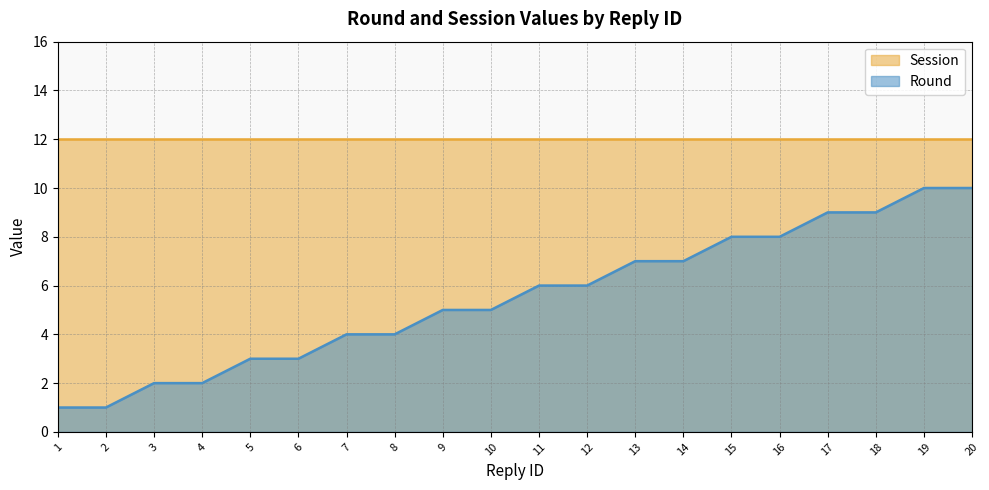

Rank the categories by value from lowest to highest.

1, 2, 3, 4, 5, 6, 7, 8, 9, 10, 11, 12, 13, 14, 15, 16, 17, 18, 19, 20